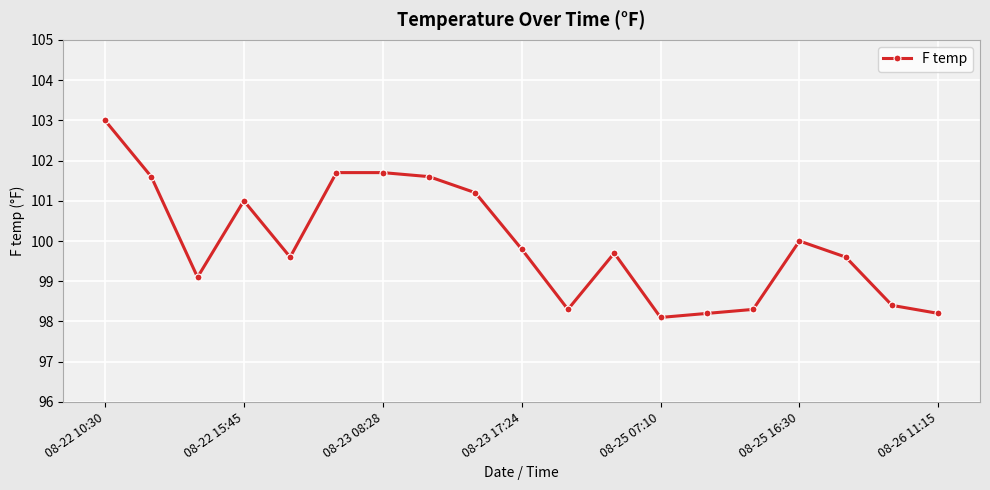

What is the value of the 12th point from the left?

99.7